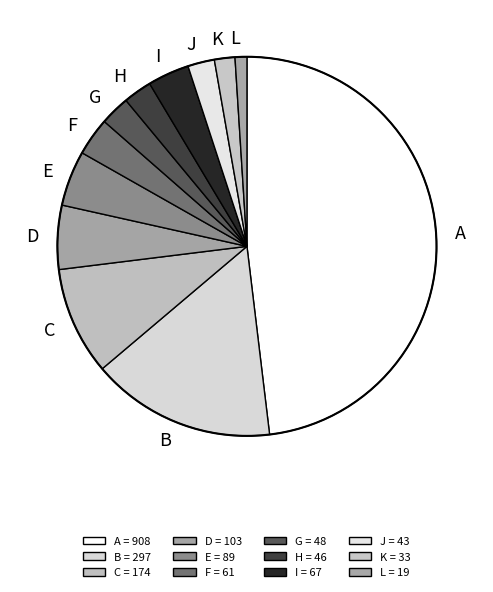

True or false: J accounts for 2% of the total.

True